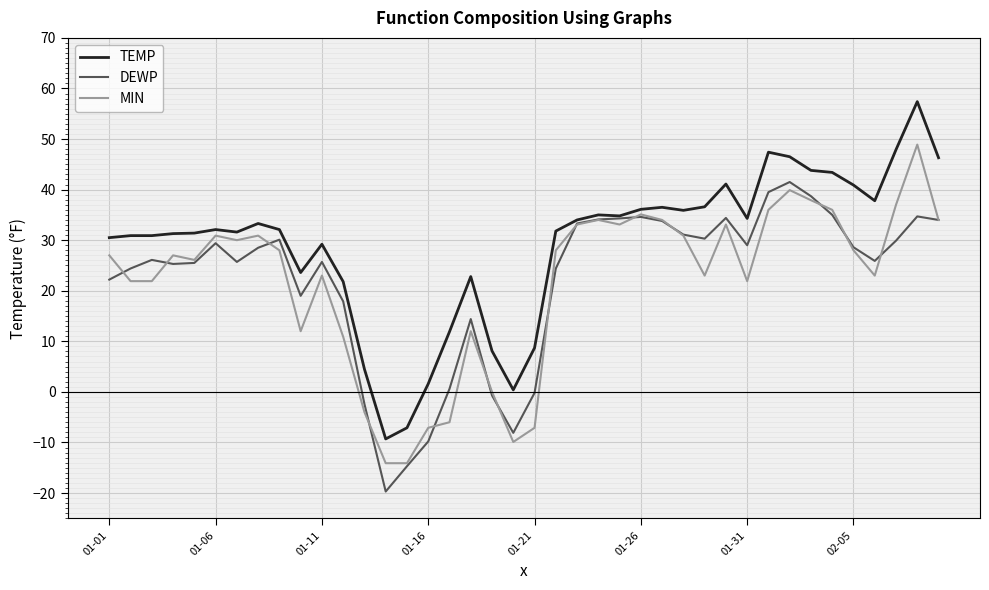

Which series has the largest total across all categories?

TEMP